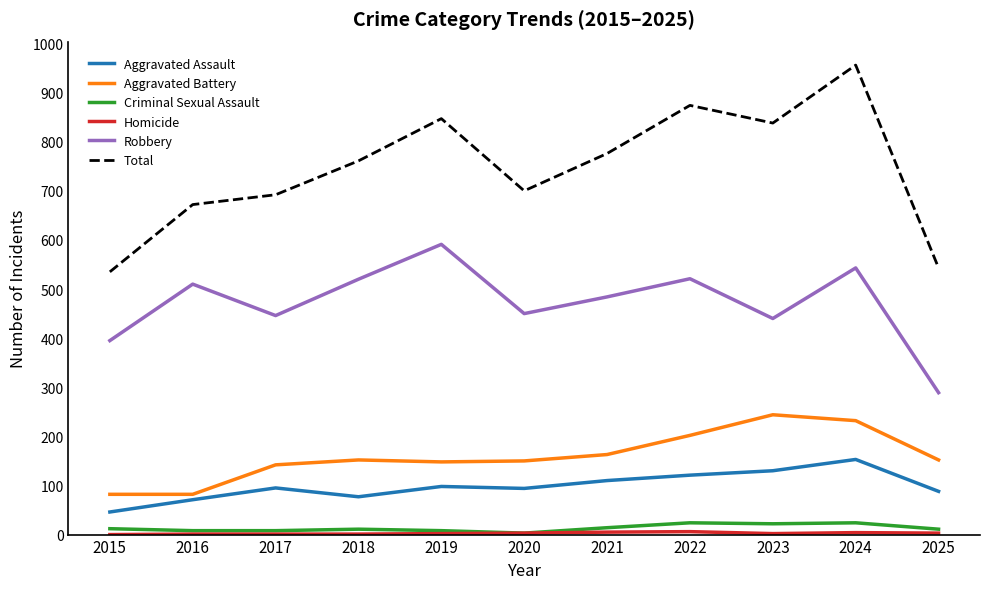

Between 2018 and 2022, which series saw the biggest shift?

Total